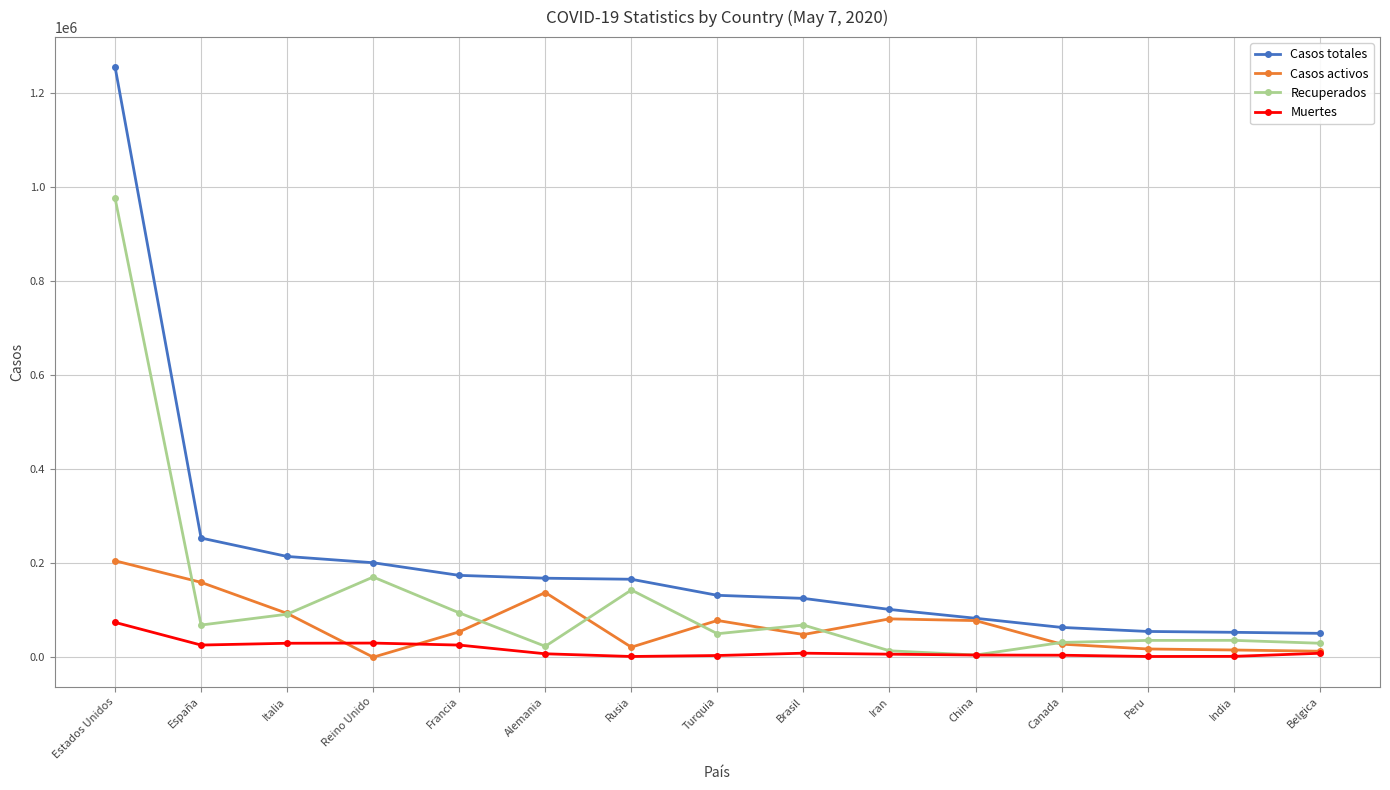

The value of Casos activos at España is 38599. True or false?

False